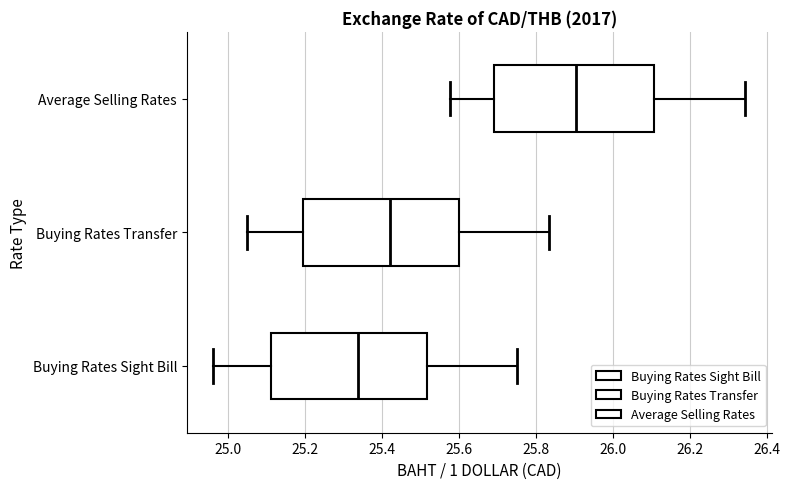

Reading bottom to top, transcribe this box plot: for each box, give where its median line is, the range the box spans, and where its two whiskers end, as read against the x-axis. The values are not printed on the chart, so give them approximately, as read against the axis.

Buying Rates Sight Bill: median 25.34, box 25.12 to 25.52, whiskers 24.96 to 25.76
Buying Rates Transfer: median 25.42, box 25.20 to 25.60, whiskers 25.06 to 25.84
Average Selling Rates: median 25.90, box 25.70 to 26.10, whiskers 25.58 to 26.34